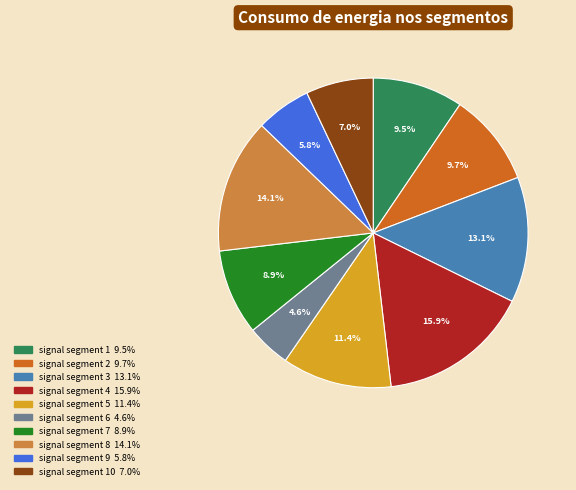

To the nearest percent, what is the average slice percentage?

10%